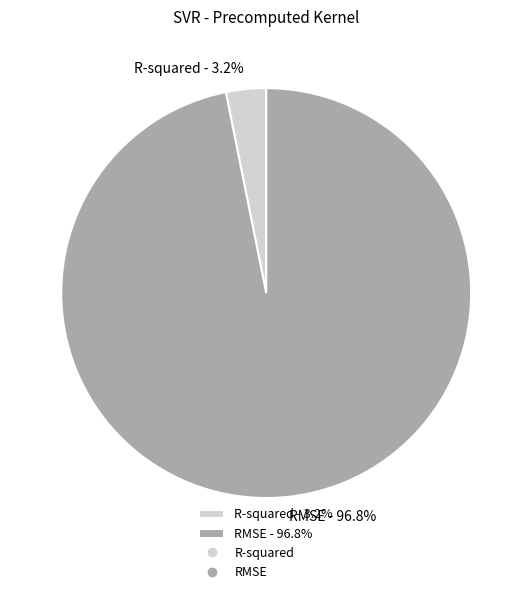

Combined, do R-squared and RMSE account for over 50%?

Yes